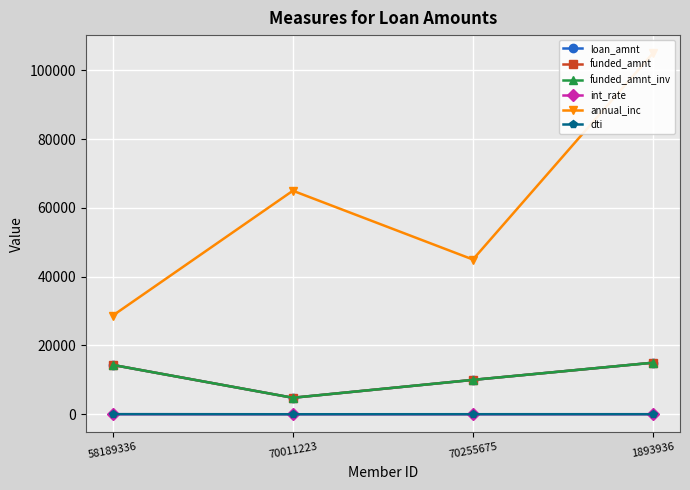

At which label does dti reach its peak?

58189336